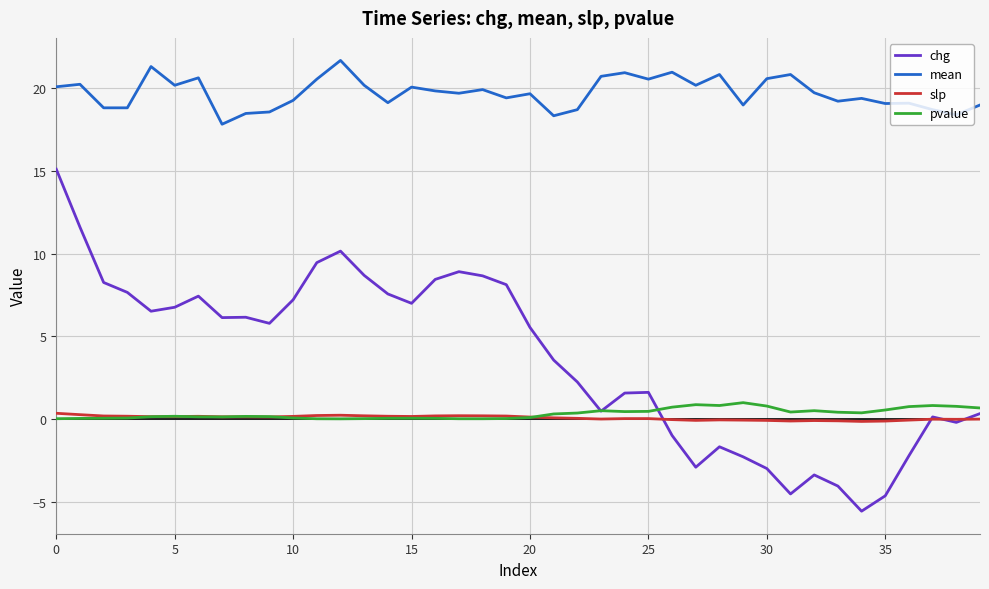

Which series has the largest range (max minus min)?

chg